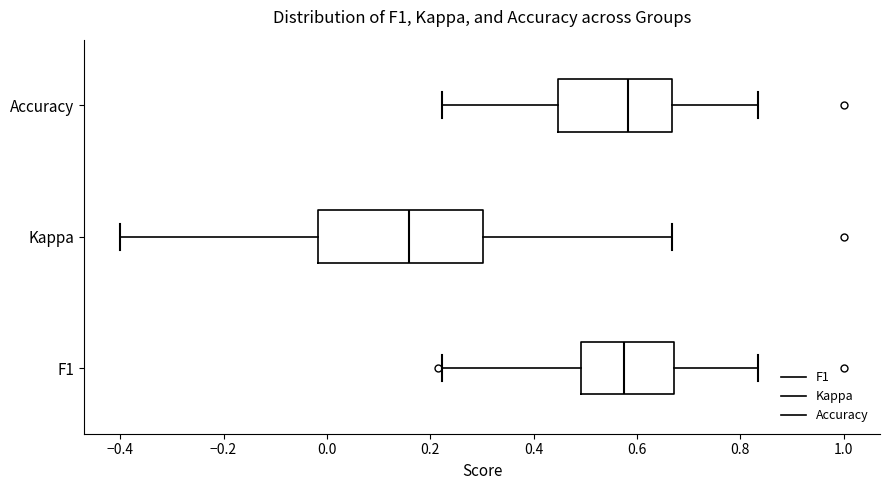

Comparing the boxes themselves (not the whiskers), which one is the widest?

Kappa